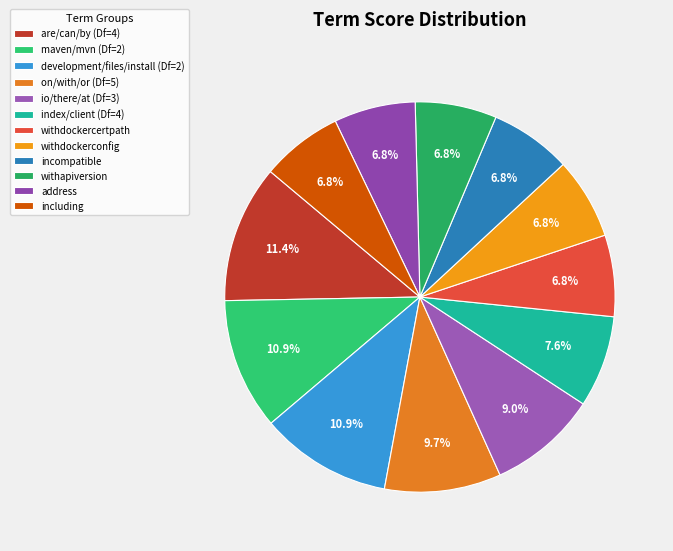

Is there any slice that represents more than half of the pie?

No